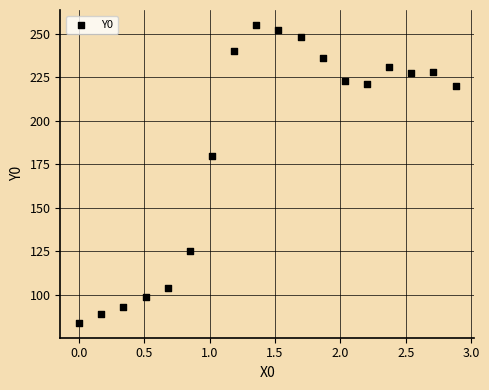

What is the range of X values (max minus min)?

2.9